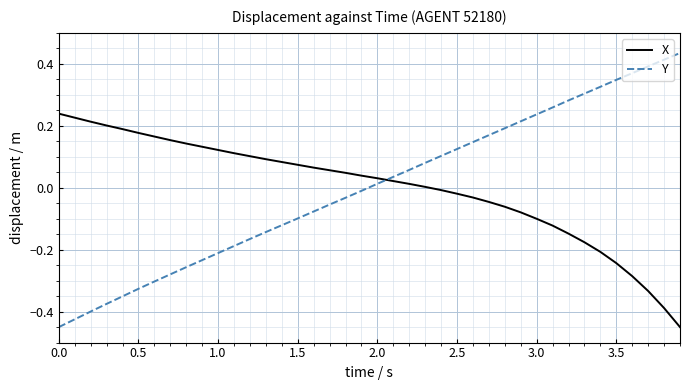

List the series in order of their peak value, highest first.

Y, X